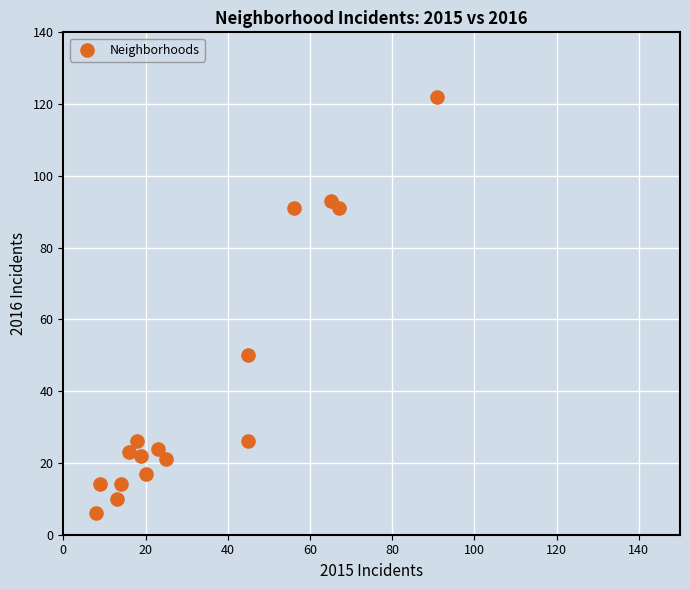

What Y value in the scatter plot is closest to 64?

50